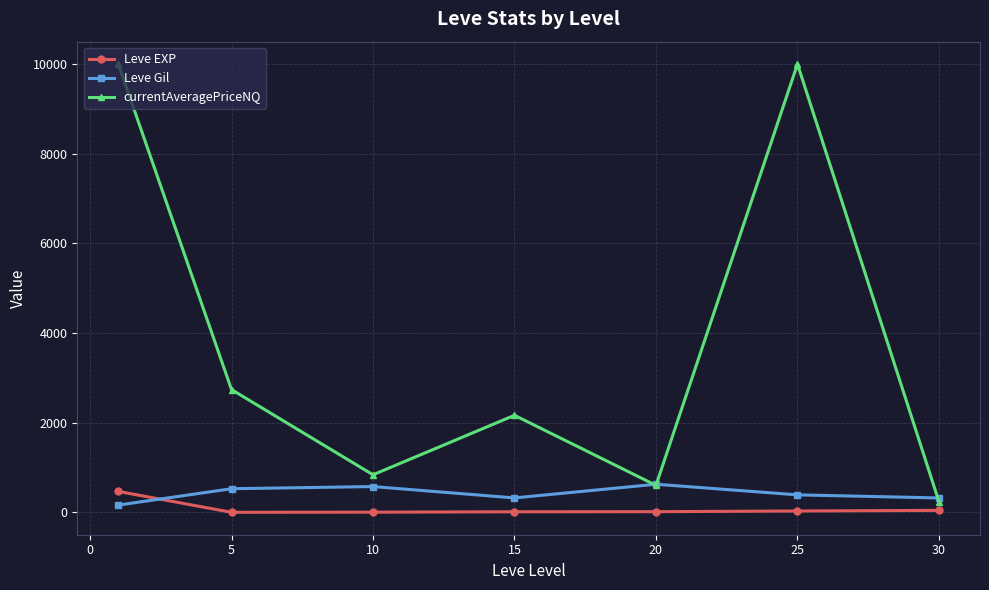

What is the highest value of the currentAveragePriceNQ series?

10000.0